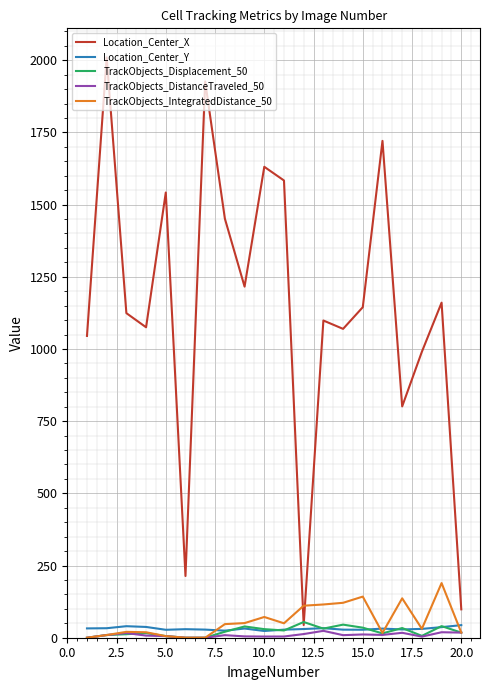

Which series has the widest spread of values?

Location_Center_X